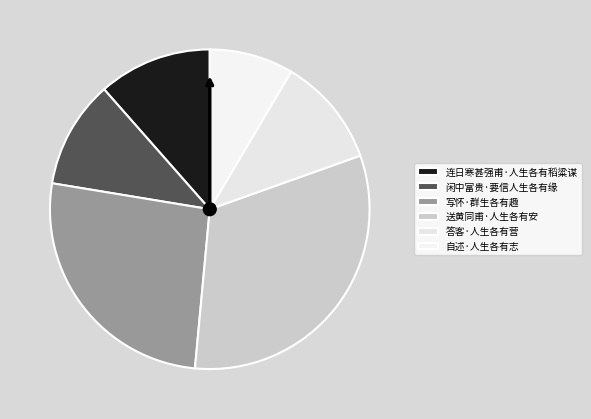

Is there a majority slice in this chart?

No